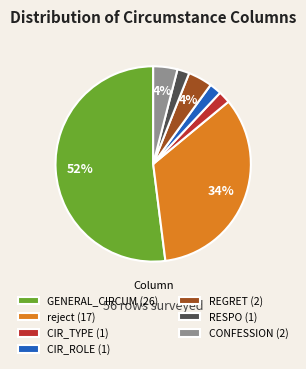

How many segments does this pie chart have?

7